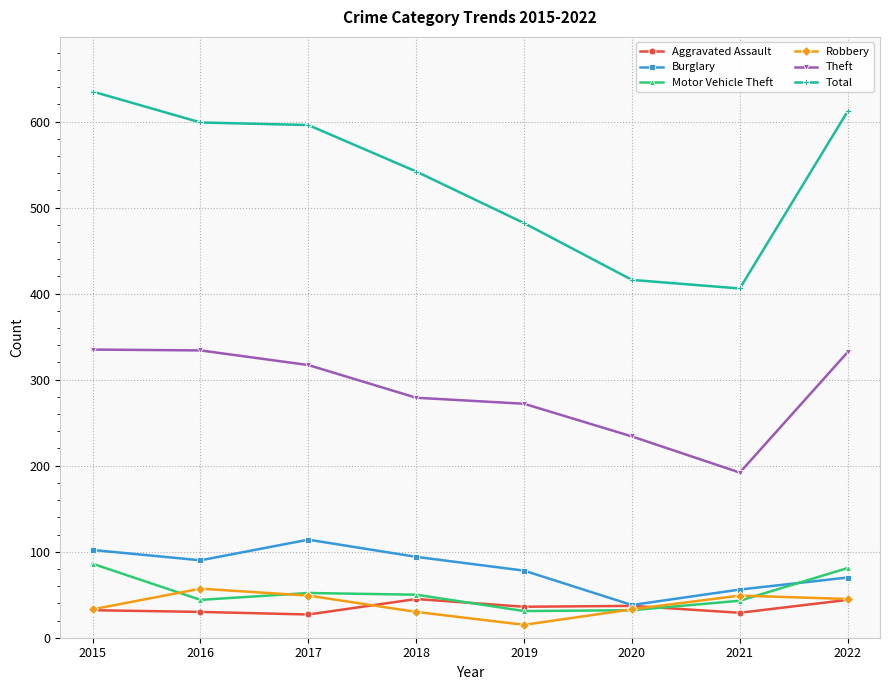

How many data points in Total are less than 596?

4